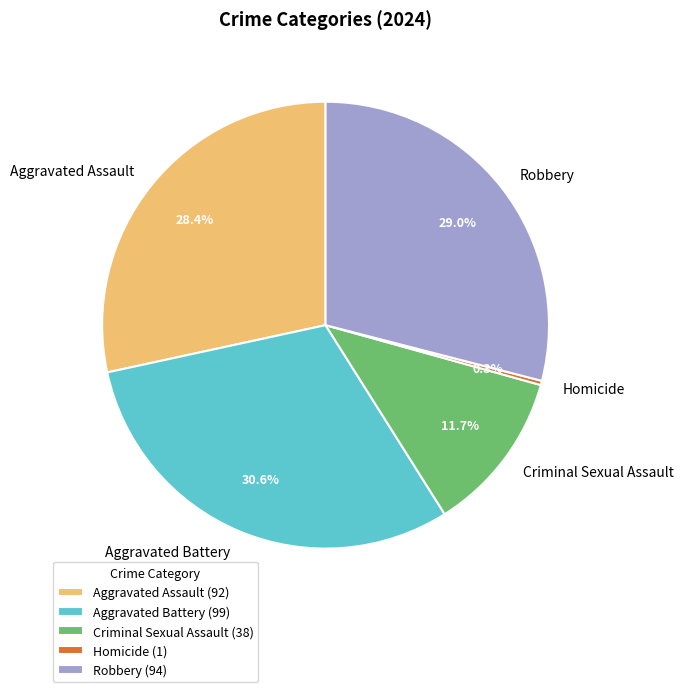

Rank the categories by value from lowest to highest.

Homicide, Criminal Sexual Assault, Aggravated Assault, Robbery, Aggravated Battery